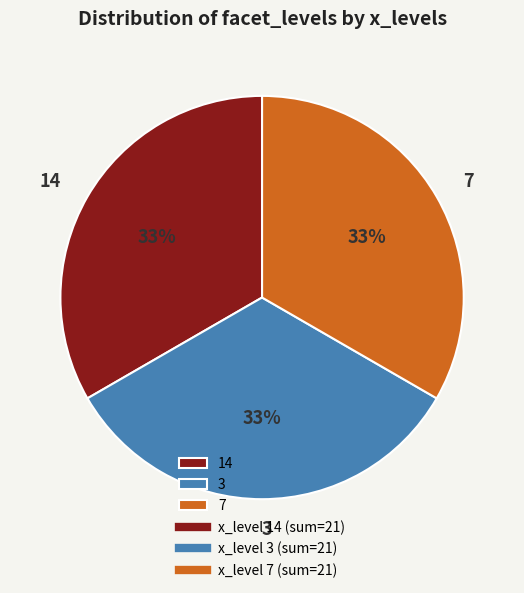

What is the ratio of the value at 7 to the value at 3?

1.0